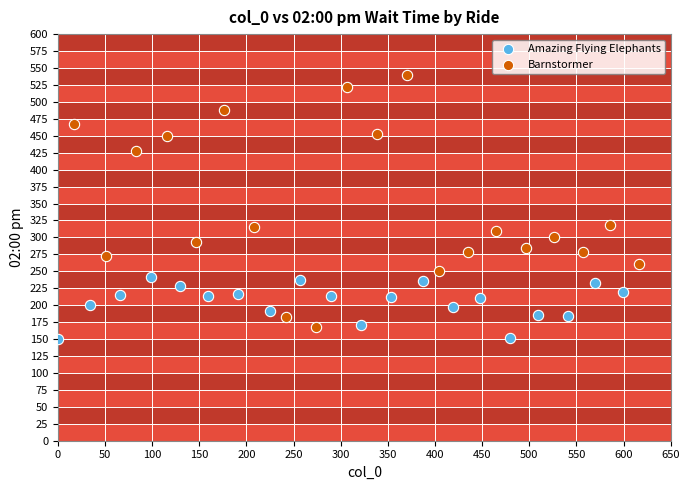

Which series has the largest Y range (max minus min)?

Barnstormer